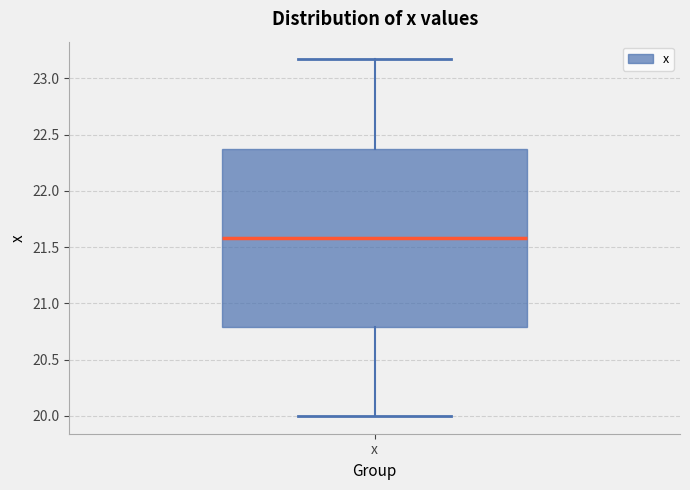

Where does the lower whisker of the box for x end on the y-axis? The values are not printed on the chart, so give them approximately, as read against the axis.

20.00